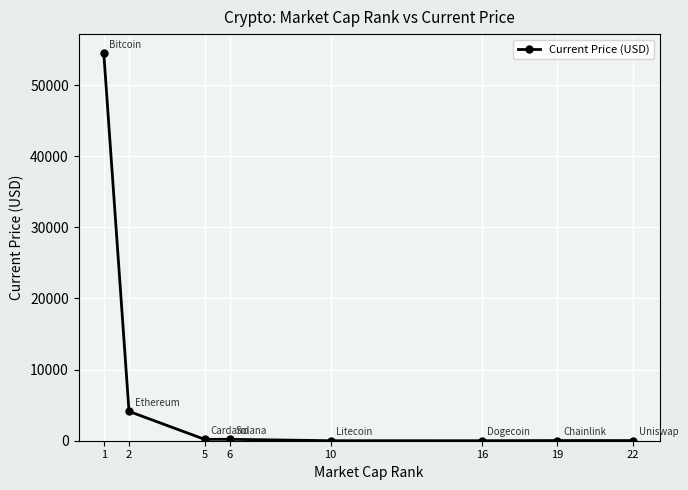

Is it true that the value at 1 is 86998.5?

False